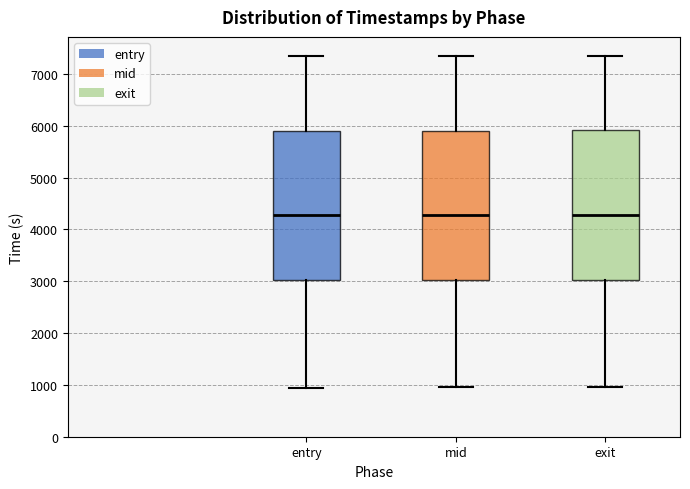

Reading left to right, read every box against the y-axis: the position of its median line, the range the box covers, and the ends of its whiskers. The values are not printed on the chart, so give them approximately, as read against the axis.

entry: median 4300, box 3000 to 5900, whiskers 900 to 7300
mid: median 4300, box 3000 to 5900, whiskers 1000 to 7300
exit: median 4300, box 3000 to 5900, whiskers 1000 to 7400